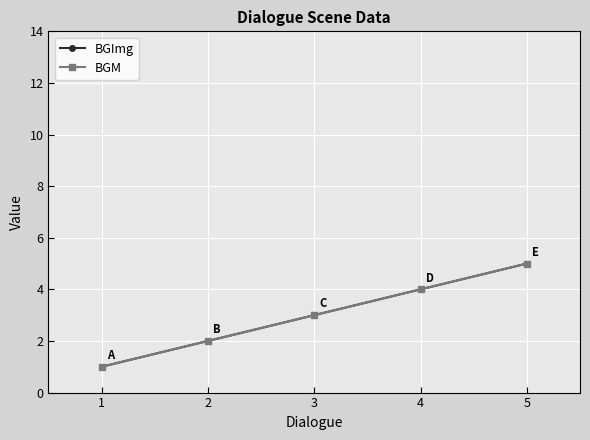

Which series changed the most between 4 and 5?

BGImg